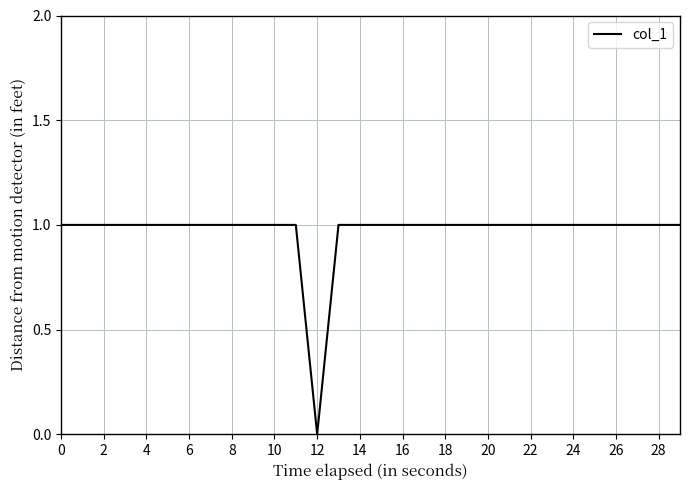

What is the difference between the maximum and minimum values?

1